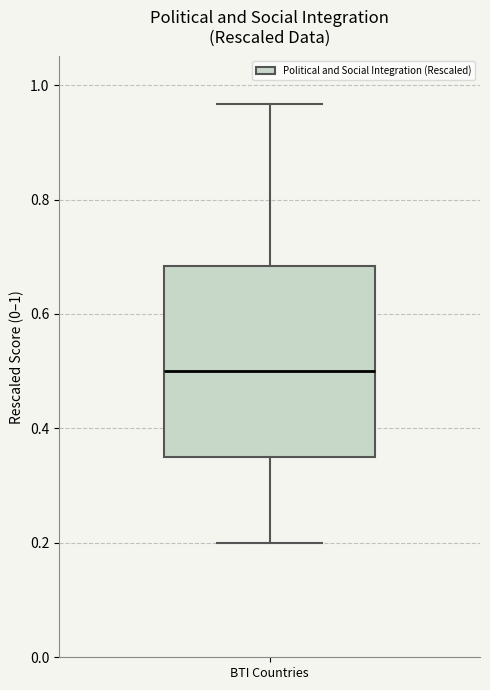

Where is the upper edge of the box for BTI Countries on the y-axis? The values are not printed on the chart, so give them approximately, as read against the axis.

0.68